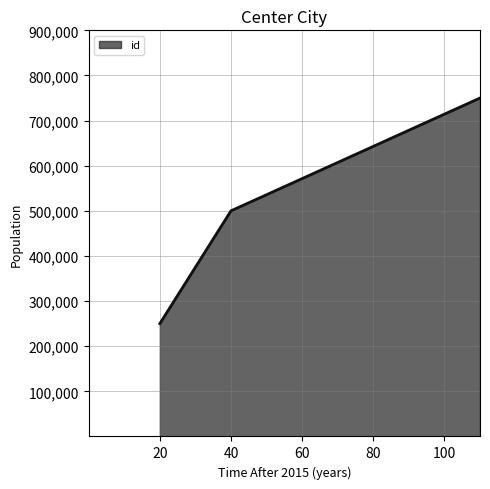

What is the difference between the maximum and minimum values?

500000